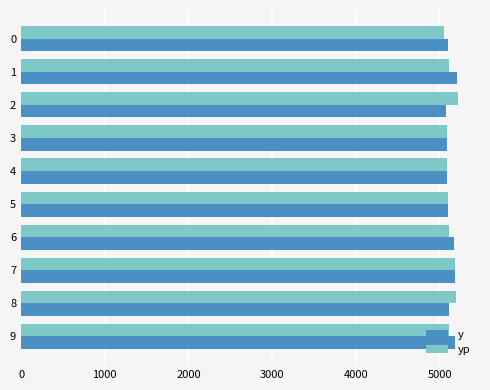

What is the lowest value of the y series?

5083.2